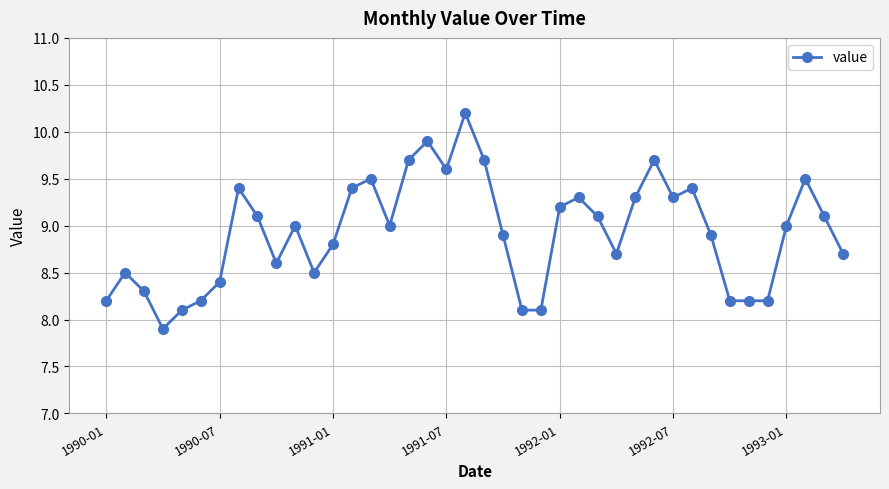

Count the number of data series in this chart.

1